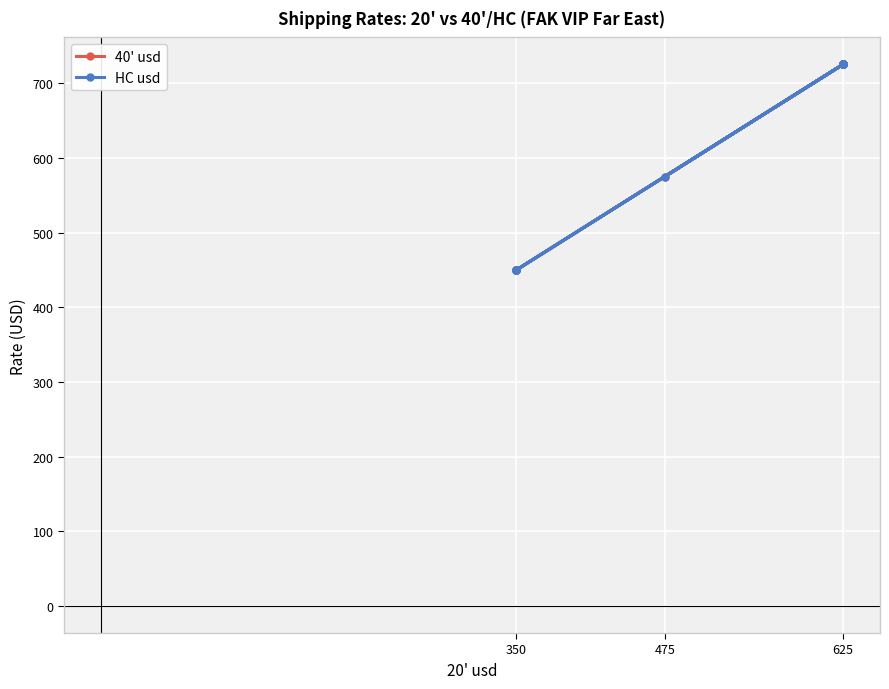

Rank the series by their maximum value, from highest to lowest.

40' usd, HC usd